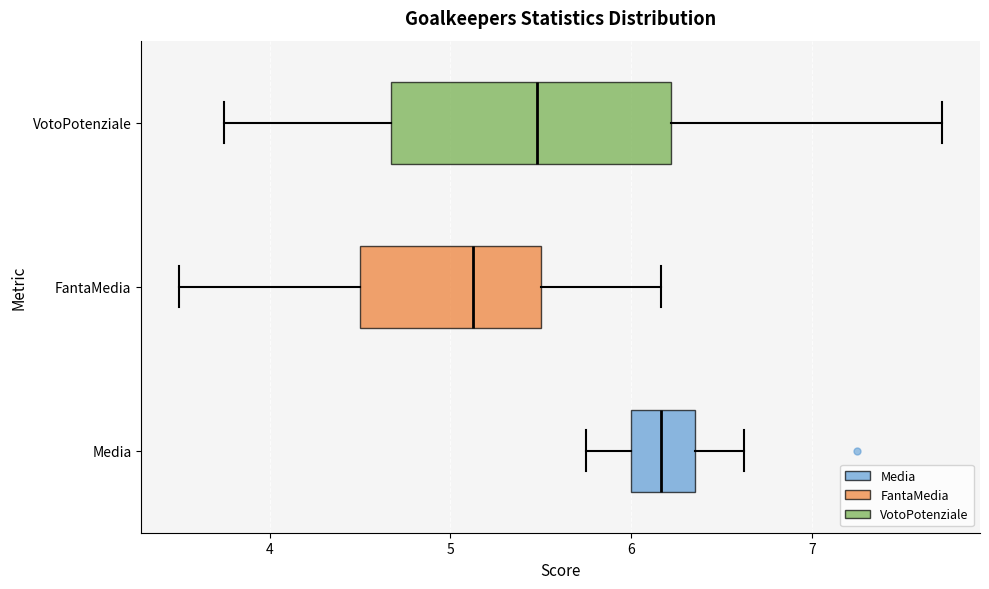

Where does the median line of the box for Media sit on the x-axis? The values are not printed on the chart, so give them approximately, as read against the axis.

6.2